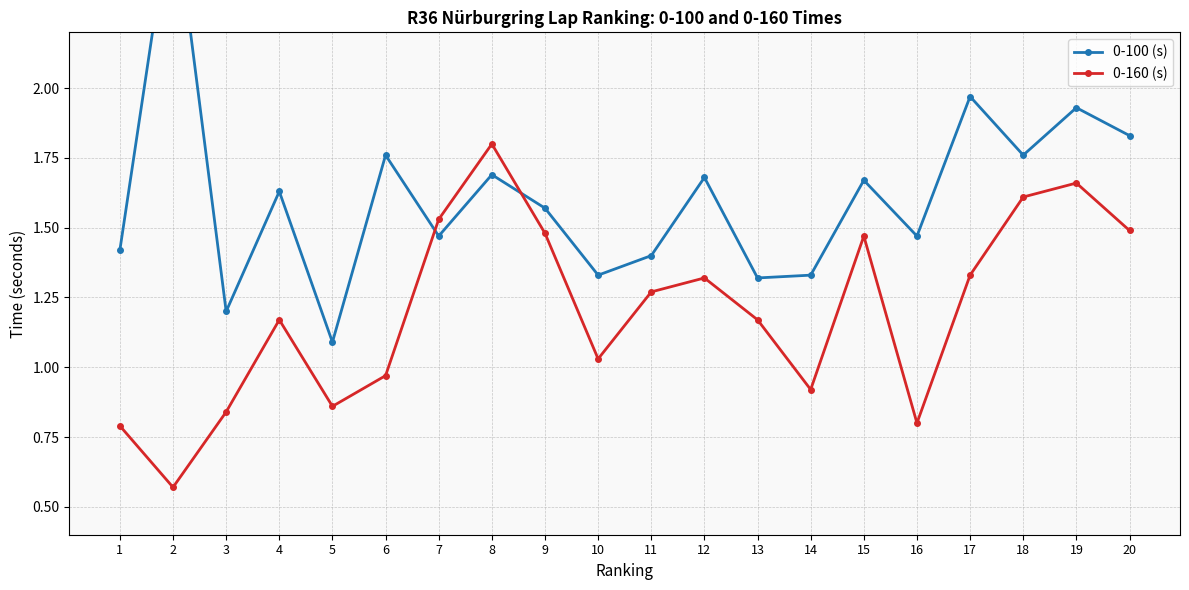

What is the sum of the 0-160 (s) values at 18 and 5?

2.5